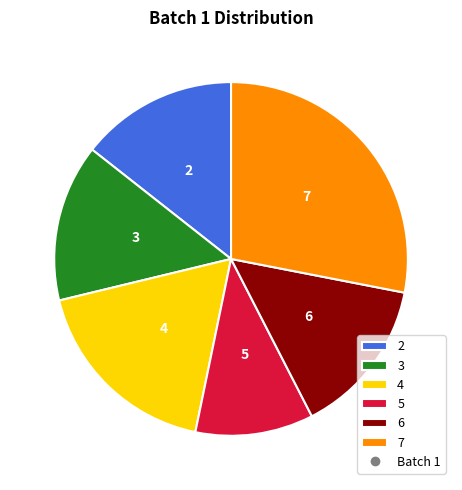

Which slice is the smallest?

5